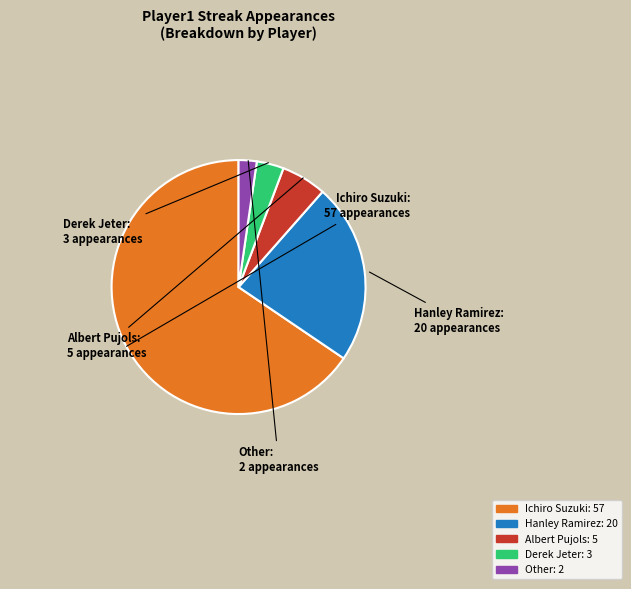

Rank the categories by value from highest to lowest.

Ichiro Suzuki, Hanley Ramirez, Albert Pujols, Derek Jeter, Other